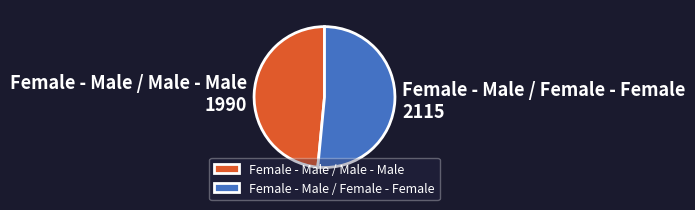

Does Female - Male / Male - Male represent more than half of the total?

No